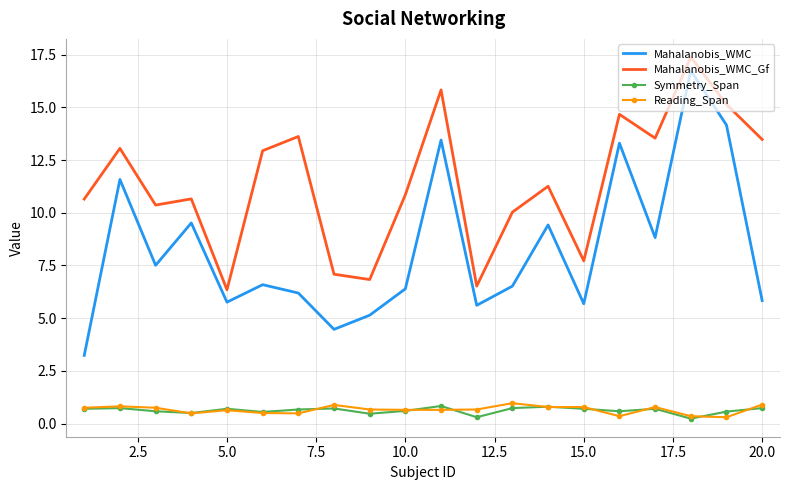

True or false: Mahalanobis_WMC_Gf and Symmetry_Span cross at least once.

False